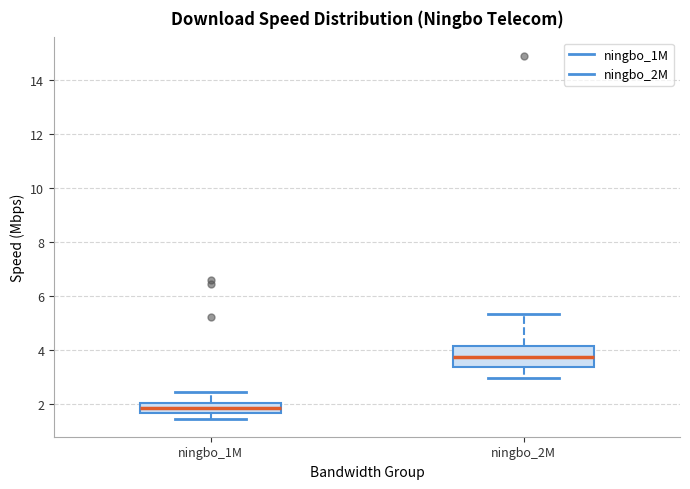

Reading left to right, read every box against the y-axis: the position of its median line, the range the box covers, and the ends of its whiskers. The values are not printed on the chart, so give them approximately, as read against the axis.

ningbo_1M: median 1.8, box 1.6 to 2.0, whiskers 1.4 to 2.4
ningbo_2M: median 3.8, box 3.4 to 4.2, whiskers 3.0 to 5.4